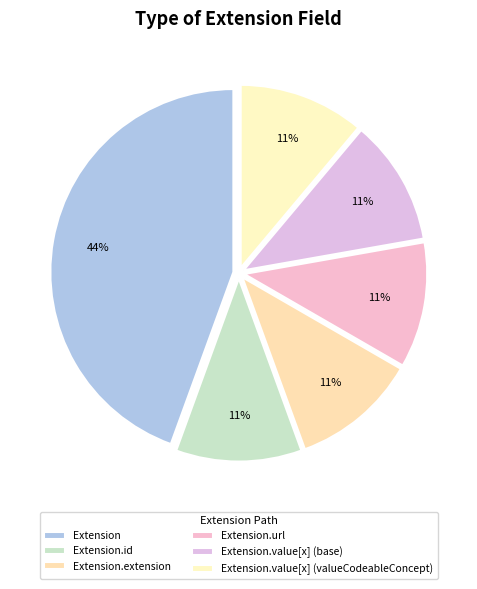

Is there any slice that represents more than half of the pie?

No